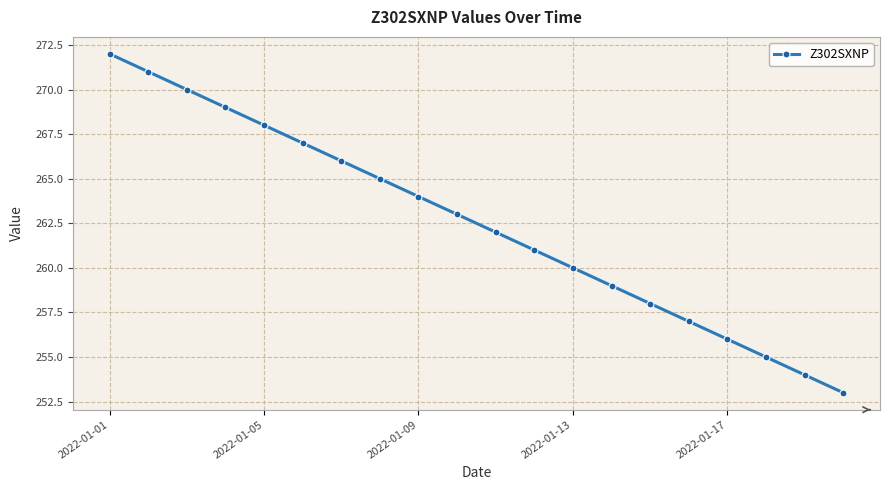

What is the greatest value displayed?

272